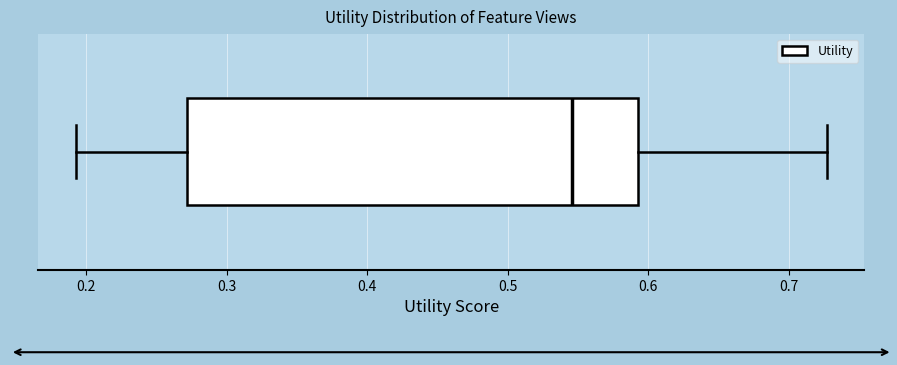

Transcribe this box plot: give where the median line is, the range the box spans, and where the two whiskers end, as read against the x-axis. The values are not printed on the chart, so give them approximately, as read against the axis.

median 0.55, box 0.27 to 0.59, whiskers 0.19 to 0.73